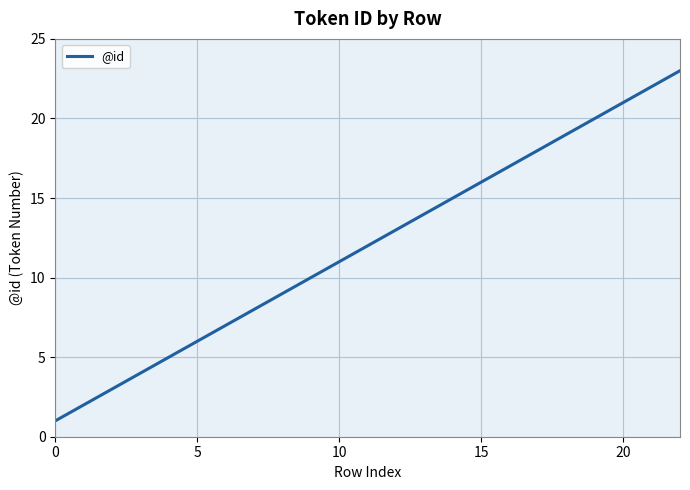

What is the maximum value shown in the chart?

23